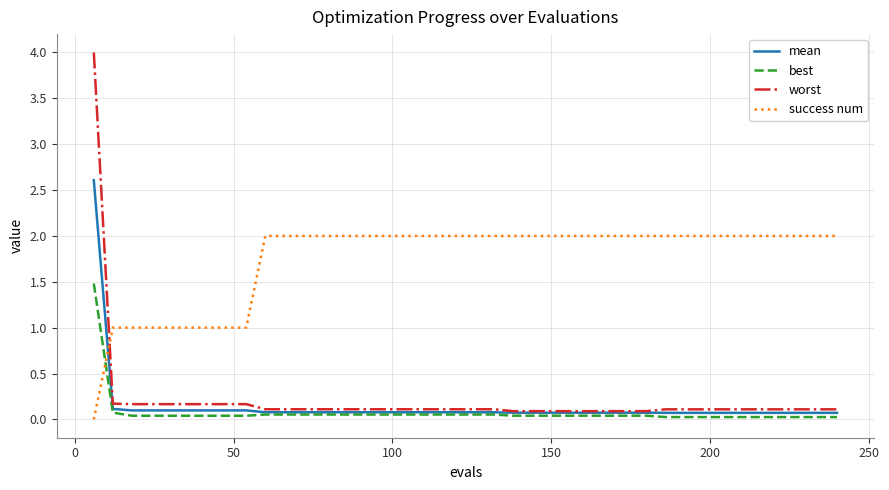

Rank the series by their maximum value, from highest to lowest.

worst, mean, success num, best